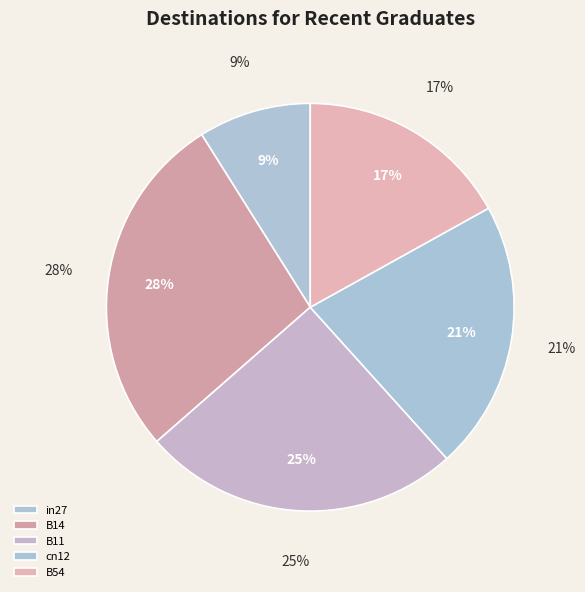

Rank the categories by value from lowest to highest.

in27, B54, cn12, B11, B14